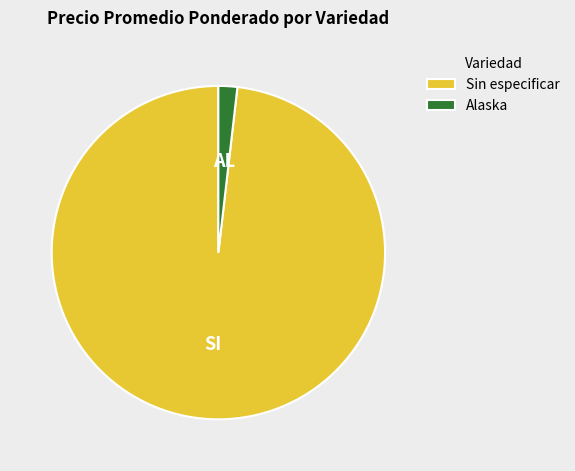

Combined, do Alaska and Sin especificar account for over 50%?

Yes